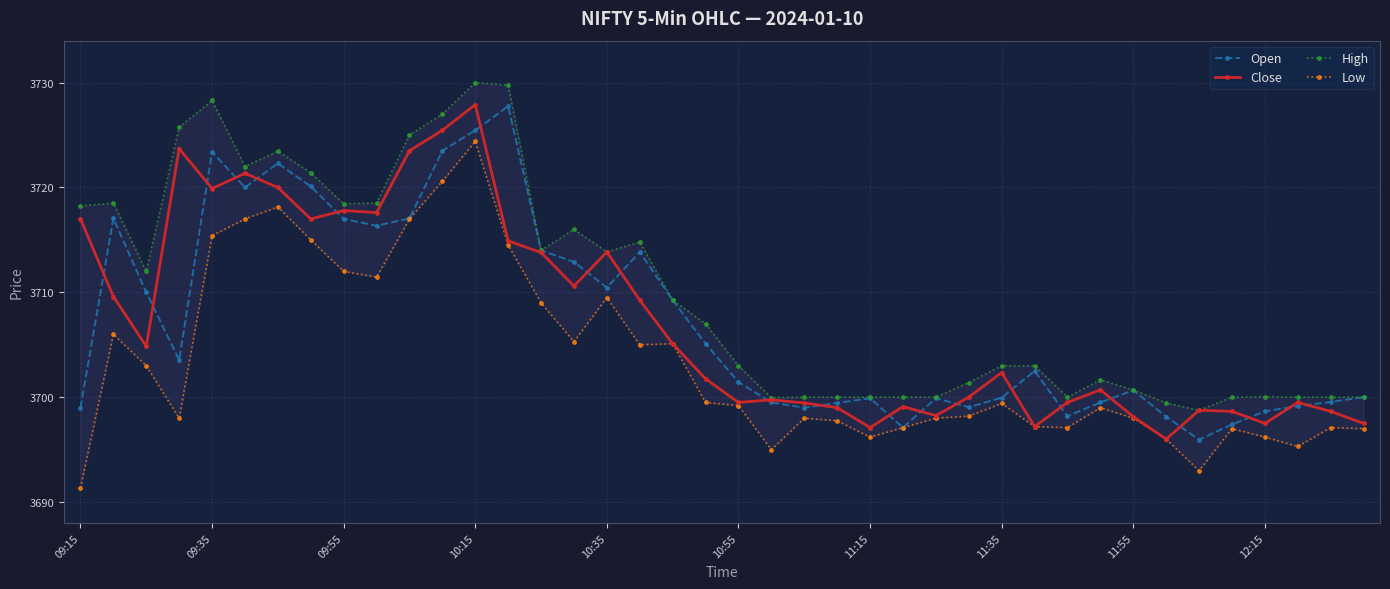

True or false: Low and Open cross at least once.

False